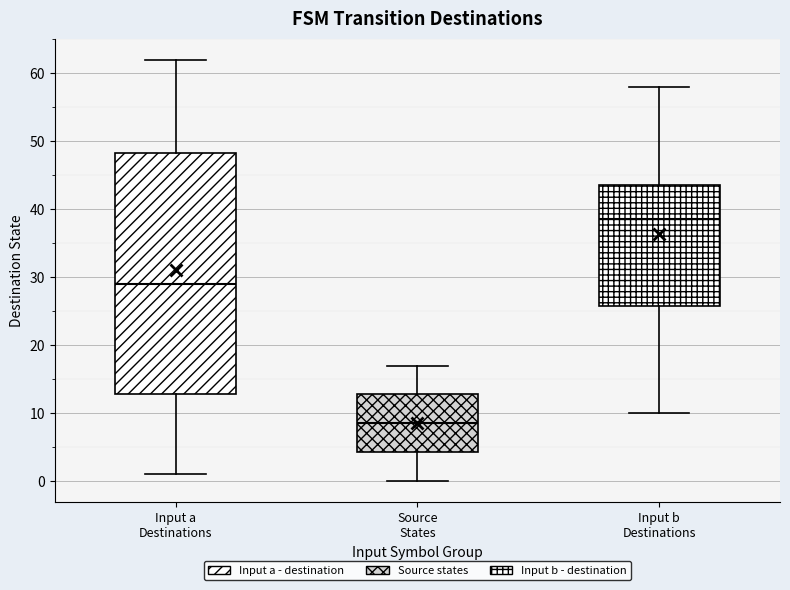

Reading left to right, transcribe this box plot: for each box, give where its median line is, the range the box spans, and where its two whiskers end, as read against the y-axis. The values are not printed on the chart, so give them approximately, as read against the axis.

Input a Destinations: median 29, box 13 to 48, whiskers 1 to 62
Source States: median 9, box 4 to 13, whiskers 0 to 17
Input b Destinations: median 39, box 26 to 44, whiskers 10 to 58